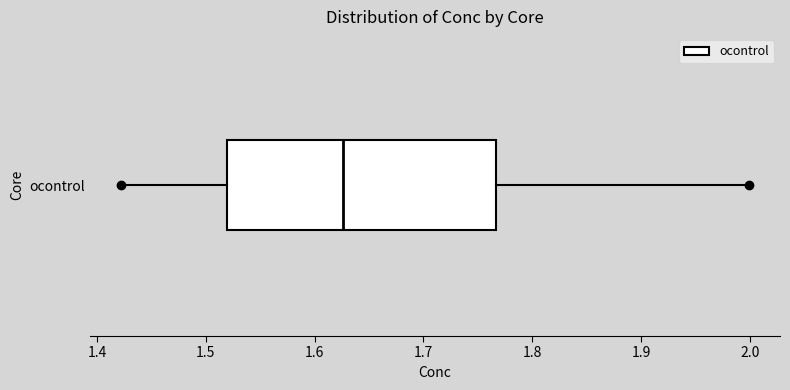

Read this box plot against the x-axis: the position of the median line, the range covered by the box, and the ends of both whiskers. The values are not printed on the chart, so give them approximately, as read against the axis.

median 1.63, box 1.52 to 1.77, whiskers 1.42 to 2.00